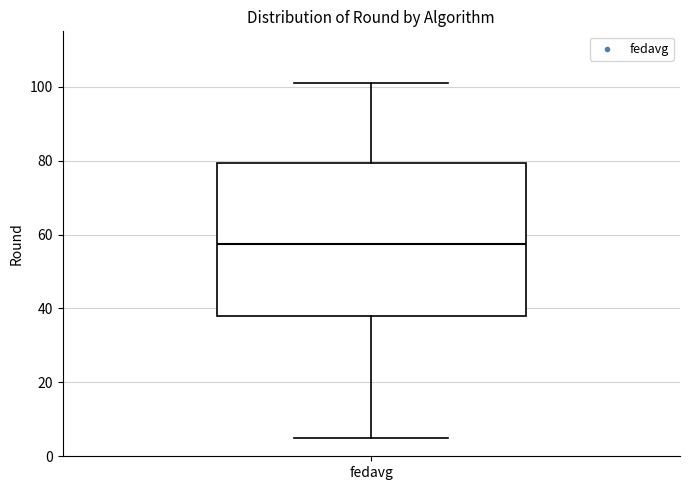

Read this box plot against the y-axis: the position of the median line, the range covered by the box, and the ends of both whiskers. The values are not printed on the chart, so give them approximately, as read against the axis.

median 58, box 38 to 80, whiskers 6 to 102